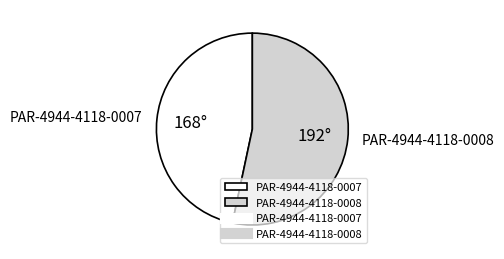

Which slice represents more than half of the pie?

PAR-4944-4118-0008